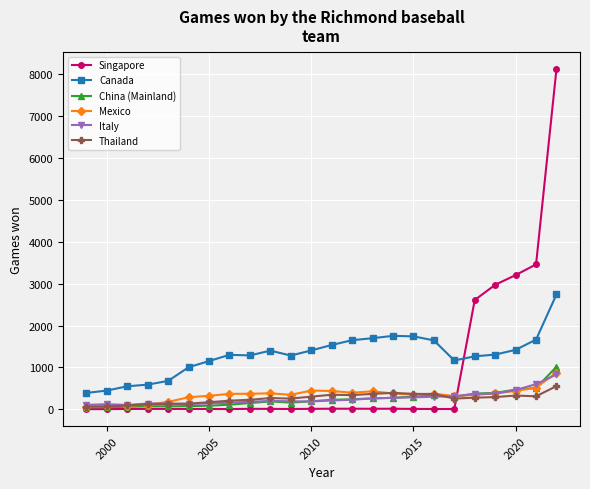

What is the greatest value displayed?

8134.7